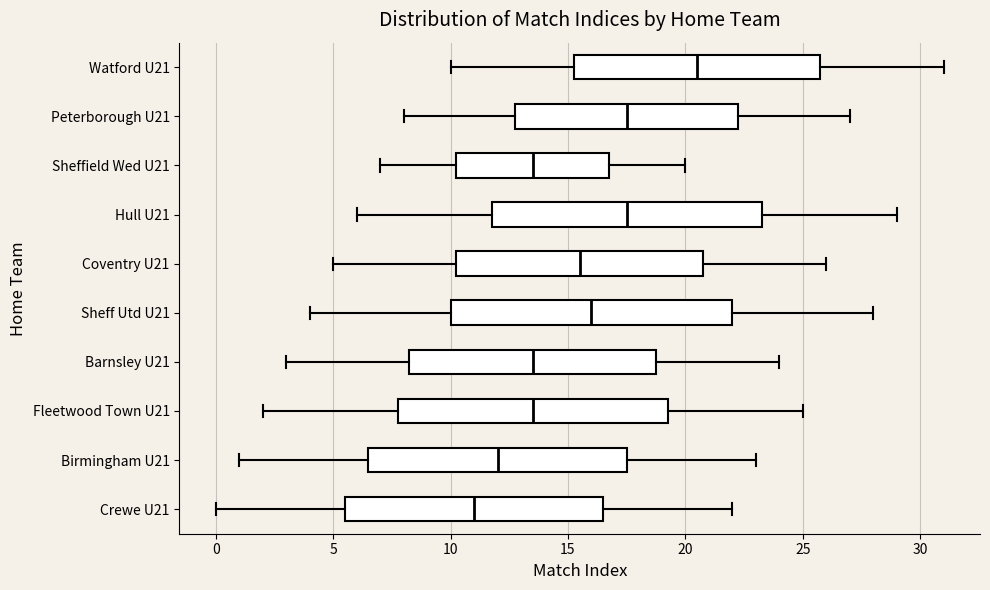

Reading bottom to top, transcribe this box plot: for each box, give where its median line is, the range the box spans, and where its two whiskers end, as read against the x-axis. The values are not printed on the chart, so give them approximately, as read against the axis.

Crewe U21: median 11.0, box 5.5 to 16.5, whiskers 0.0 to 22.0
Birmingham U21: median 12.0, box 6.5 to 17.5, whiskers 1.0 to 23.0
Fleetwood Town U21: median 13.5, box 8.0 to 19.5, whiskers 2.0 to 25.0
Barnsley U21: median 13.5, box 8.5 to 19.0, whiskers 3.0 to 24.0
Sheff Utd U21: median 16.0, box 10.0 to 22.0, whiskers 4.0 to 28.0
Coventry U21: median 15.5, box 10.5 to 21.0, whiskers 5.0 to 26.0
Hull U21: median 17.5, box 12.0 to 23.5, whiskers 6.0 to 29.0
Sheffield Wed U21: median 13.5, box 10.5 to 17.0, whiskers 7.0 to 20.0
Peterborough U21: median 17.5, box 13.0 to 22.5, whiskers 8.0 to 27.0
Watford U21: median 20.5, box 15.5 to 26.0, whiskers 10.0 to 31.0